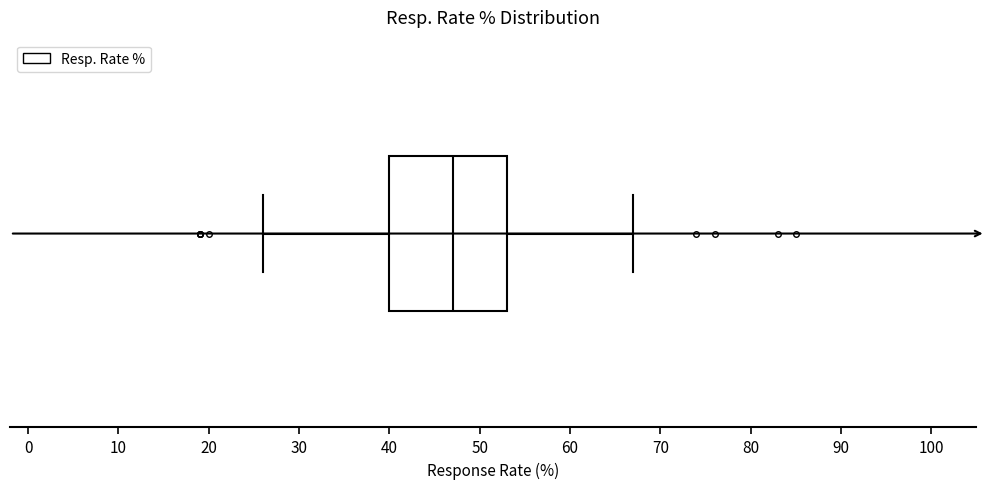

Where is the right edge of the box on the x-axis? The values are not printed on the chart, so give them approximately, as read against the axis.

53